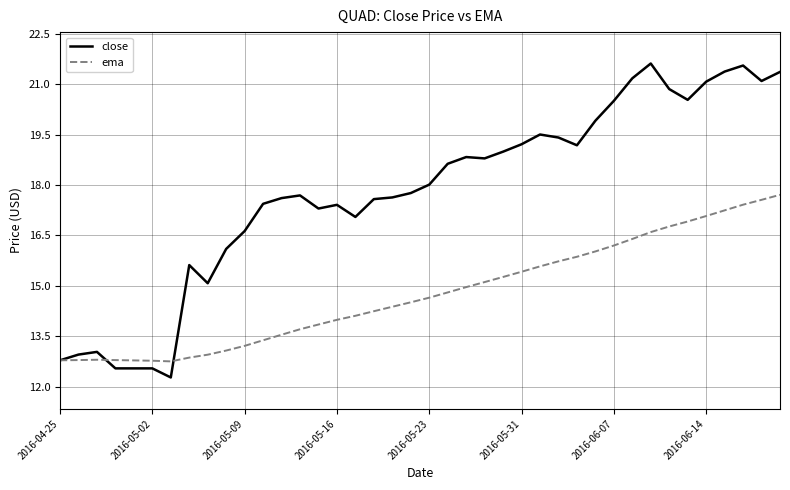

List the series in order of their overall mean, highest first.

close, ema